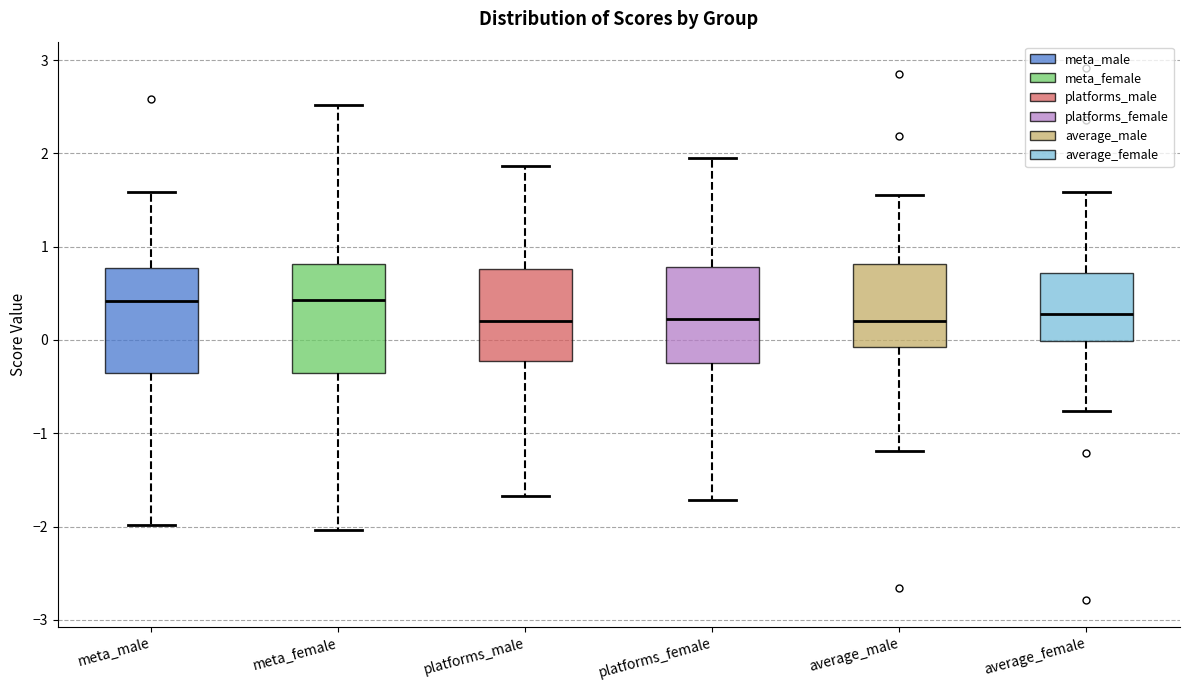

Where does the median line of the box for meta_male sit on the y-axis? The values are not printed on the chart, so give them approximately, as read against the axis.

0.4